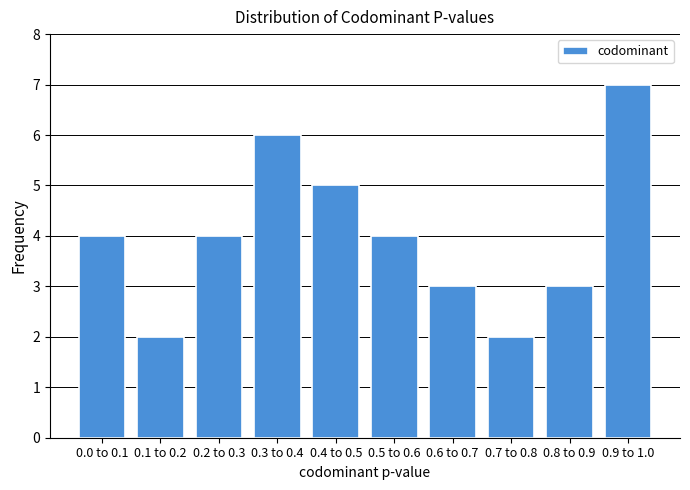

Reading left to right, extract all data points from this chart.

4	2	4	6	5	4	3	2	3	7